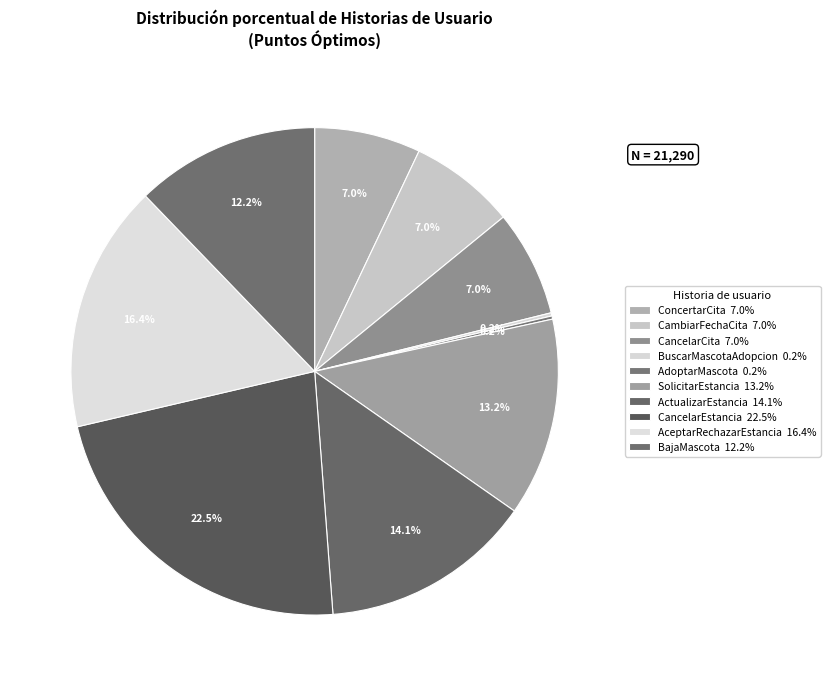

Is it true that AceptarRechazarEstancia is 25% of the pie?

False